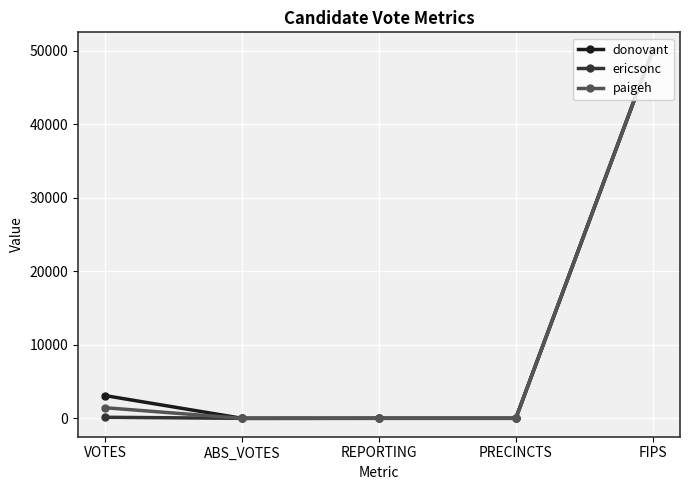

At which category is the sum across all series the highest?

FIPS